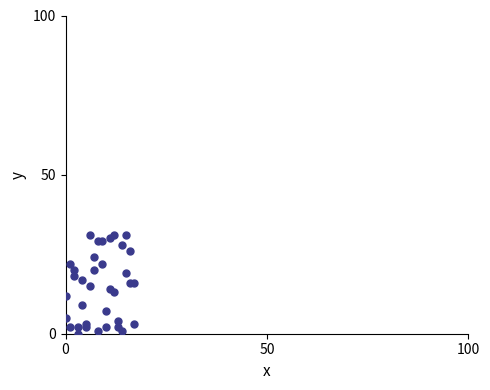

What is the range of X values (max minus min)?

17